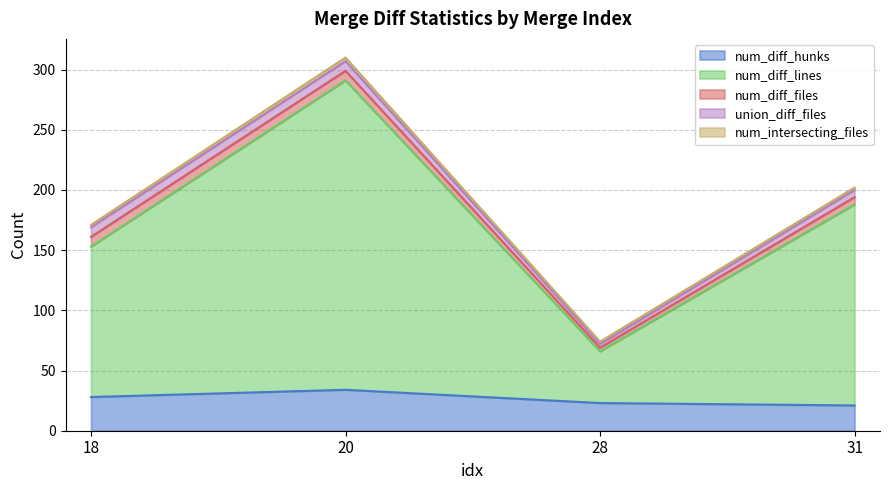

At which category is the sum across all series the highest?

20